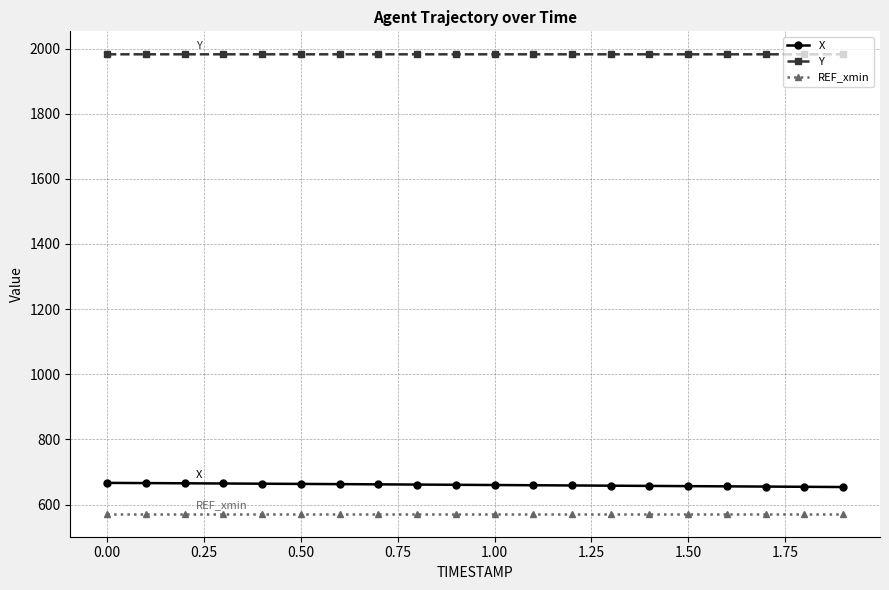

At how many categories does at least one series exceed 762?

20